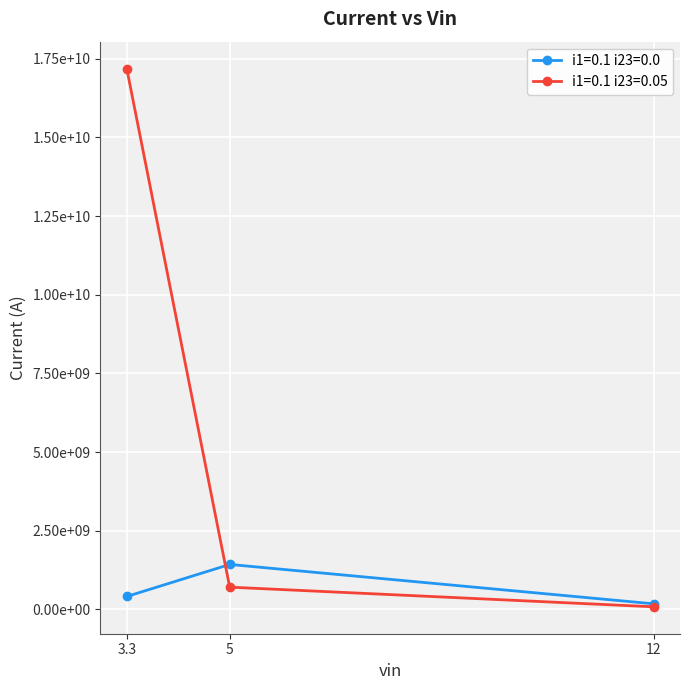

Rank the categories by i1=0.1 i23=0.05 value from highest to lowest.

3.3, 5, 12